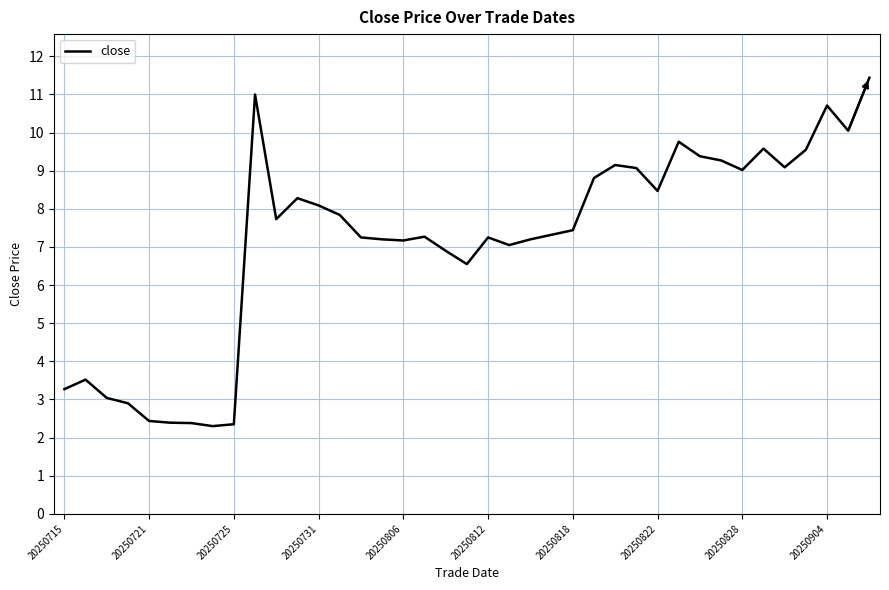

What is the smallest value displayed?

2.3